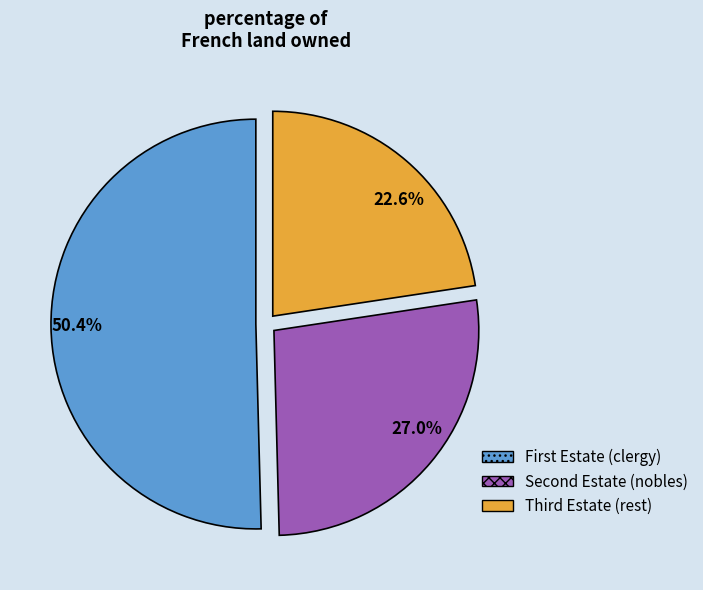

Is there any slice that represents more than half of the pie?

Yes